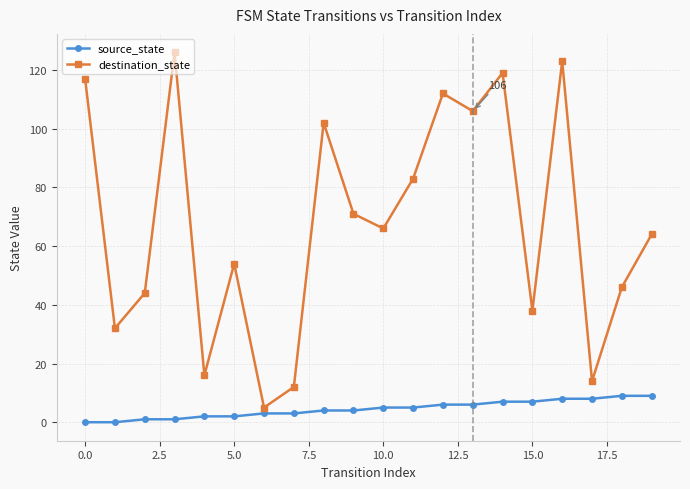

What is the maximum value for destination_state?

126